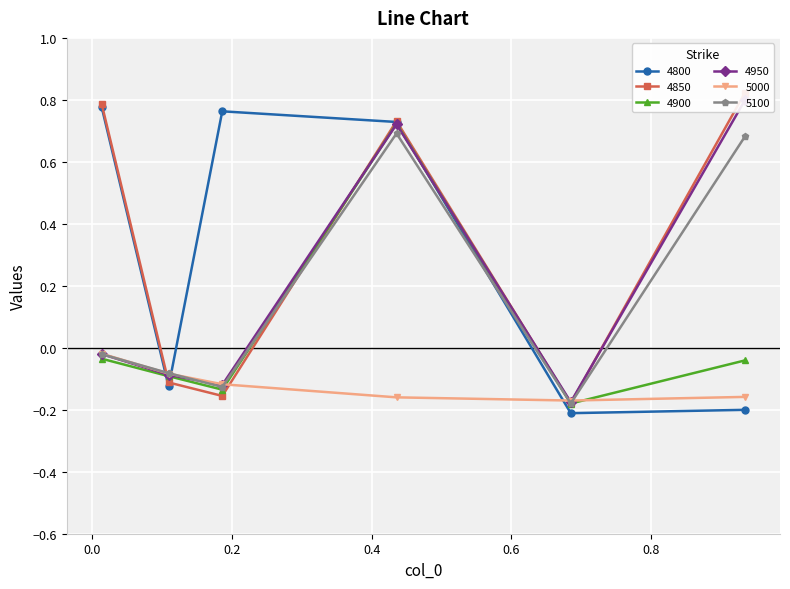

How many series are shown in this chart?

6